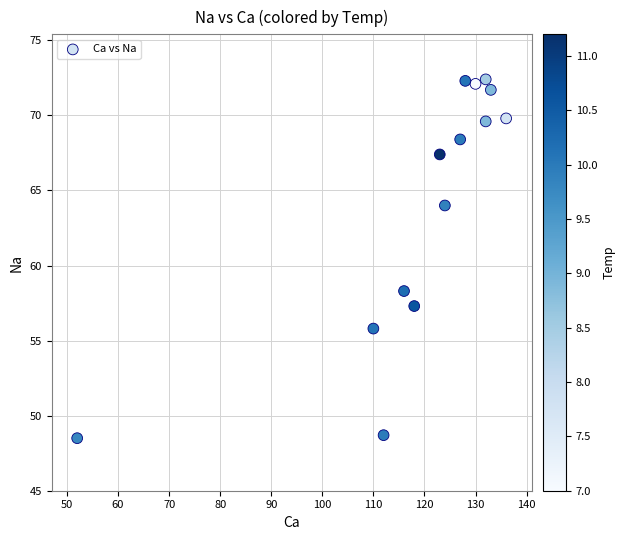

What Y value in the scatter plot is closest to 60?

58.3